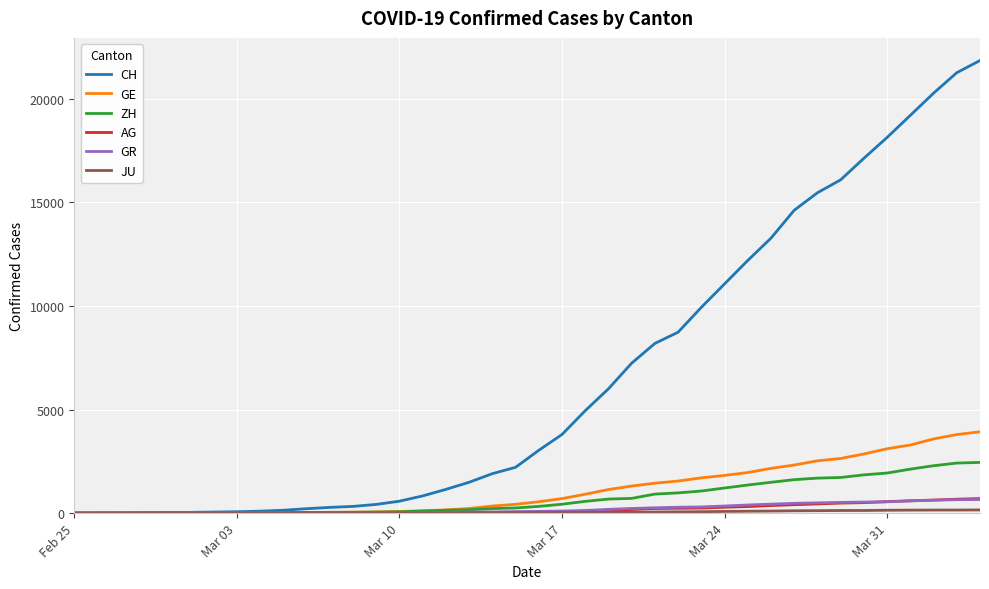

What is the sum of all ZH values?

28993